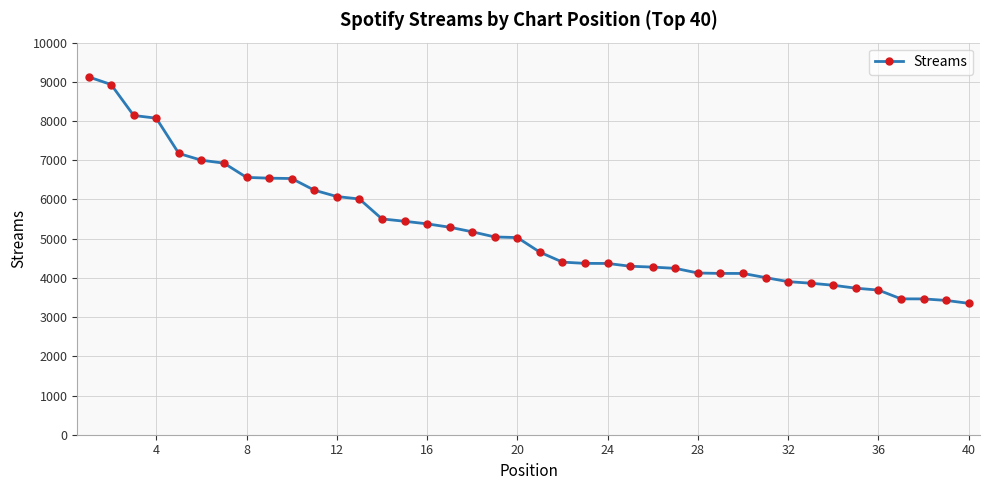

What is the minimum value shown in the chart?

3351